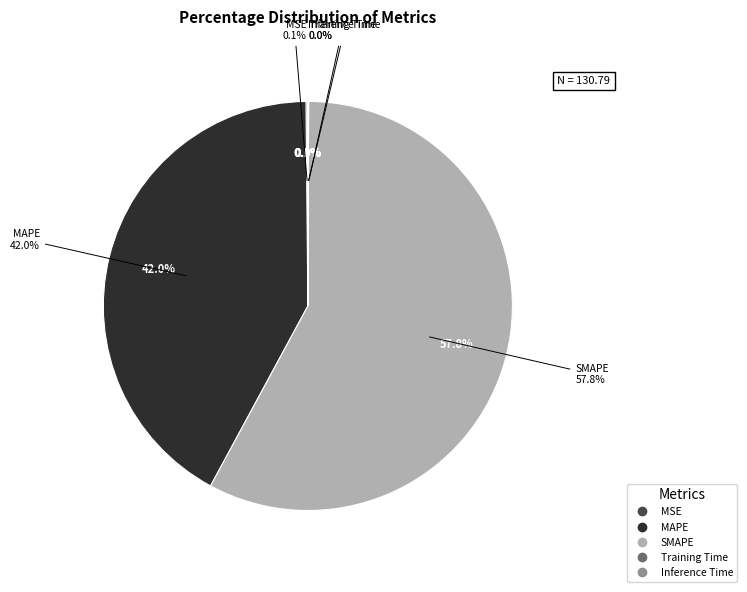

What is the largest slice in the pie chart?

SMAPE